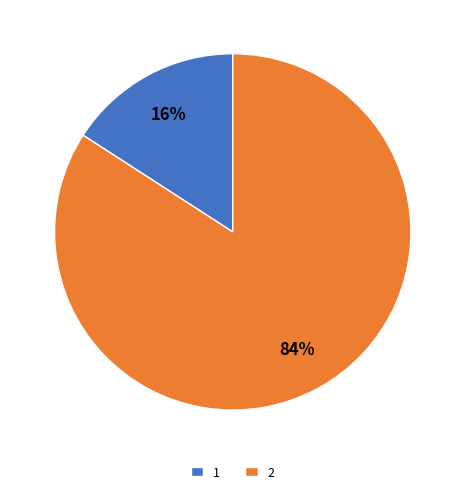

What percentage is the 1 slice, to the nearest percent?

16%